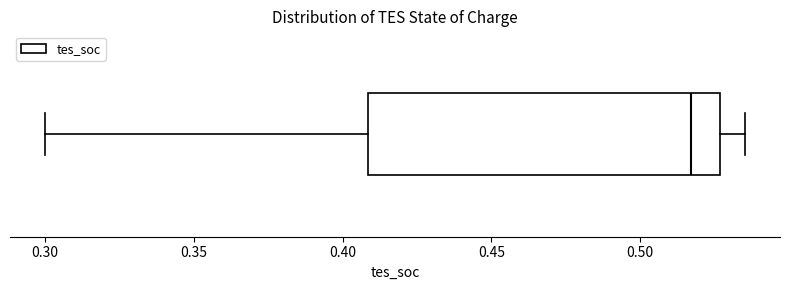

Read this box plot against the x-axis: the position of the median line, the range covered by the box, and the ends of both whiskers. The values are not printed on the chart, so give them approximately, as read against the axis.

median 0.515, box 0.410 to 0.525, whiskers 0.300 to 0.535